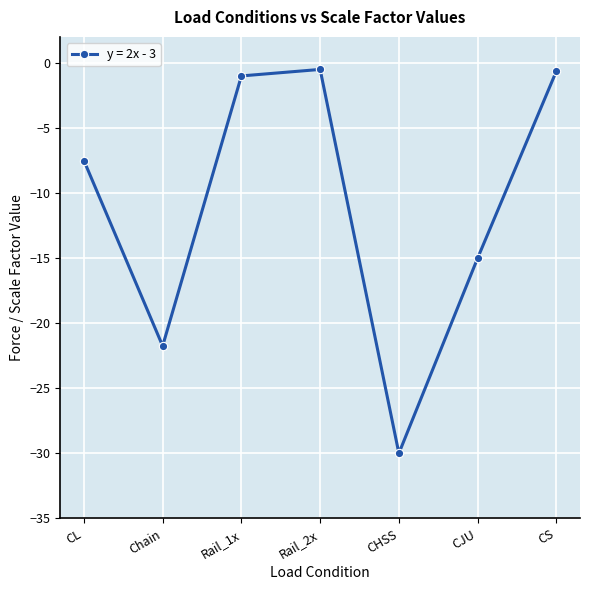

What is the average value?

-10.9